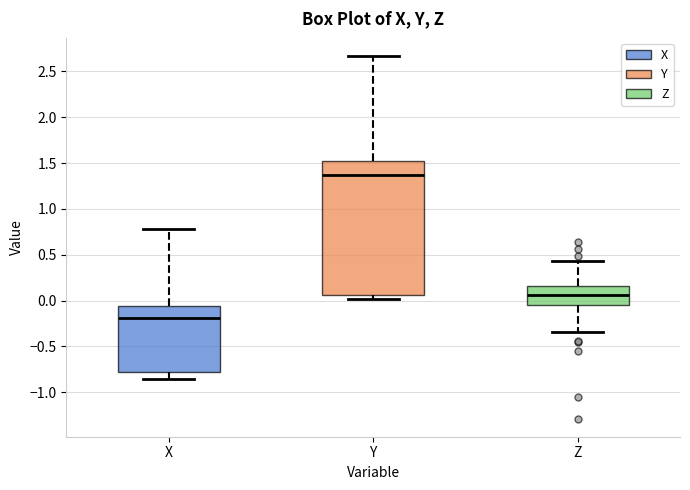

Where does the median line of the box for X sit on the y-axis? The values are not printed on the chart, so give them approximately, as read against the axis.

-0.20